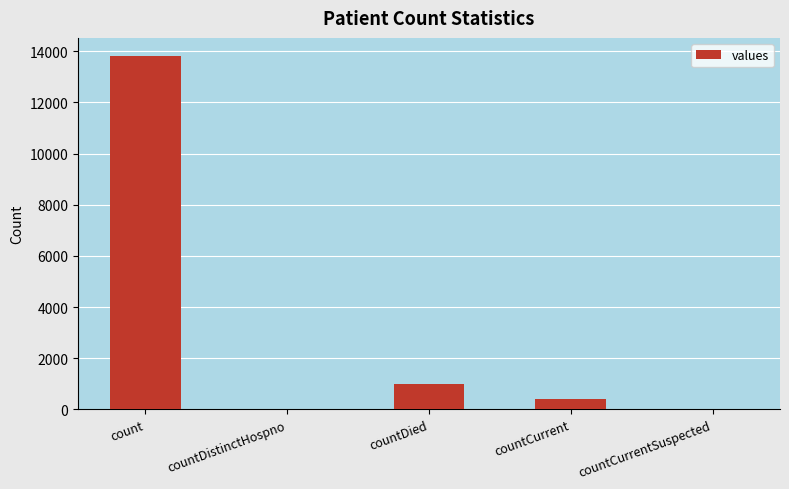

How many distinct data groups are displayed?

1